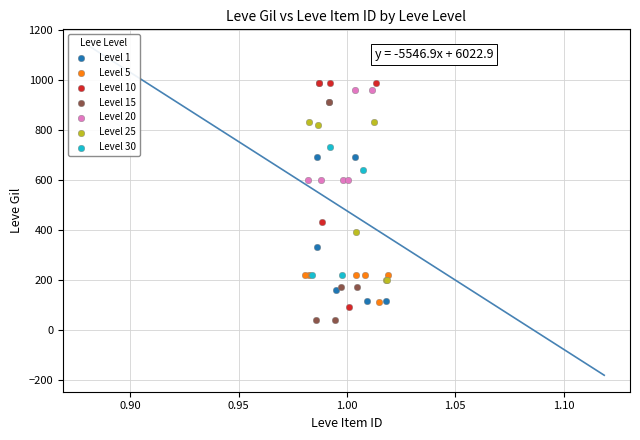

Which series reaches the maximum Y coordinate?

Level 10